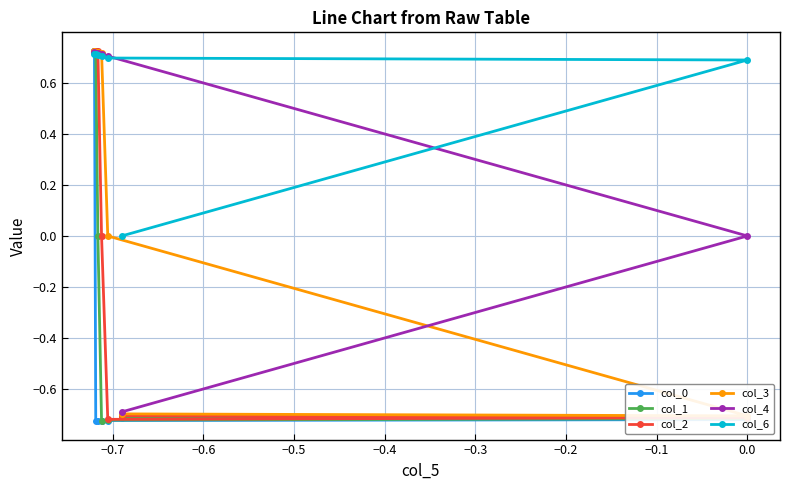

Which has a higher value, −0.2 or −0.5?

−0.2